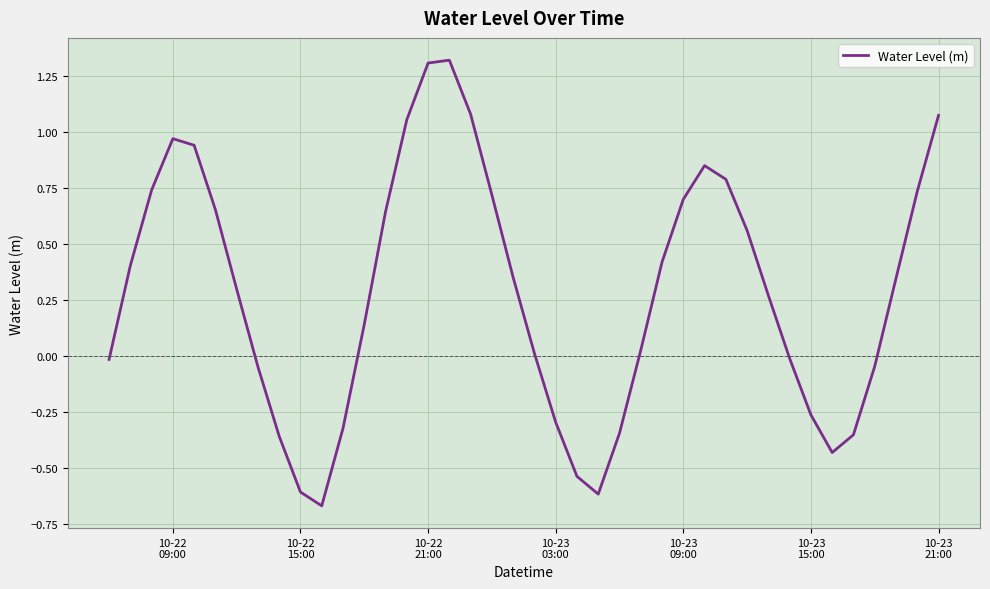

How many interior local valleys (lower than both neighbors) does the data have?

3